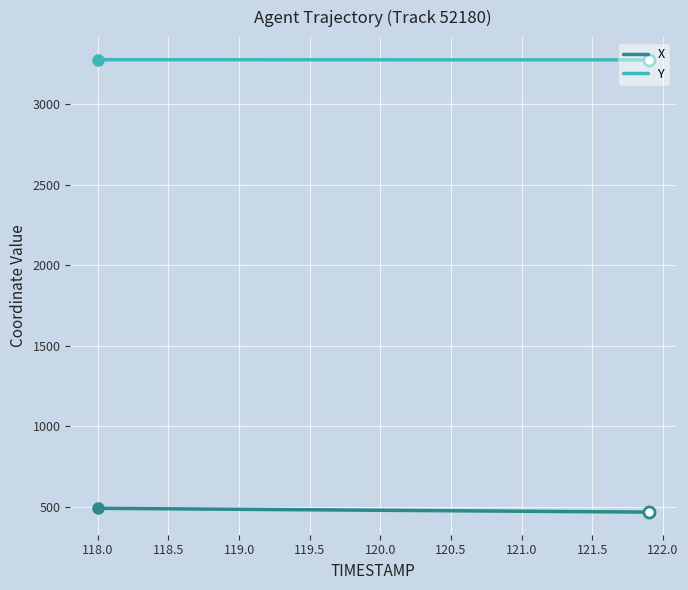

How many lines are shown in the chart?

2